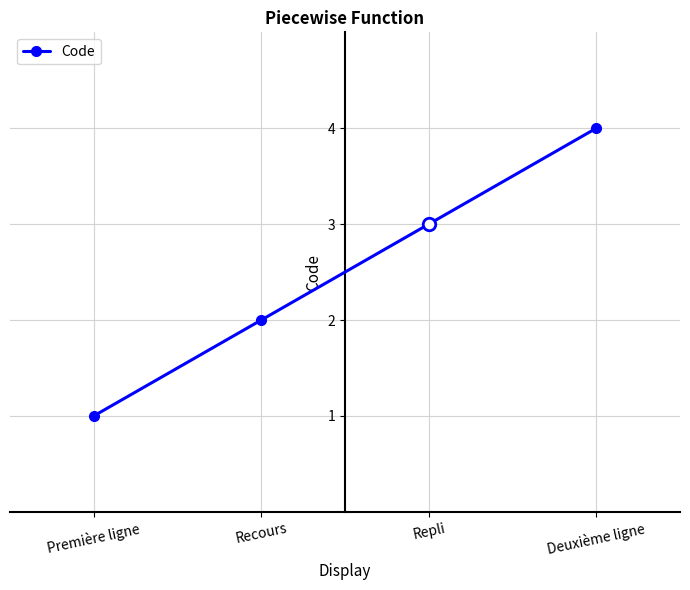

Count the values in the range 2 to 4.

3